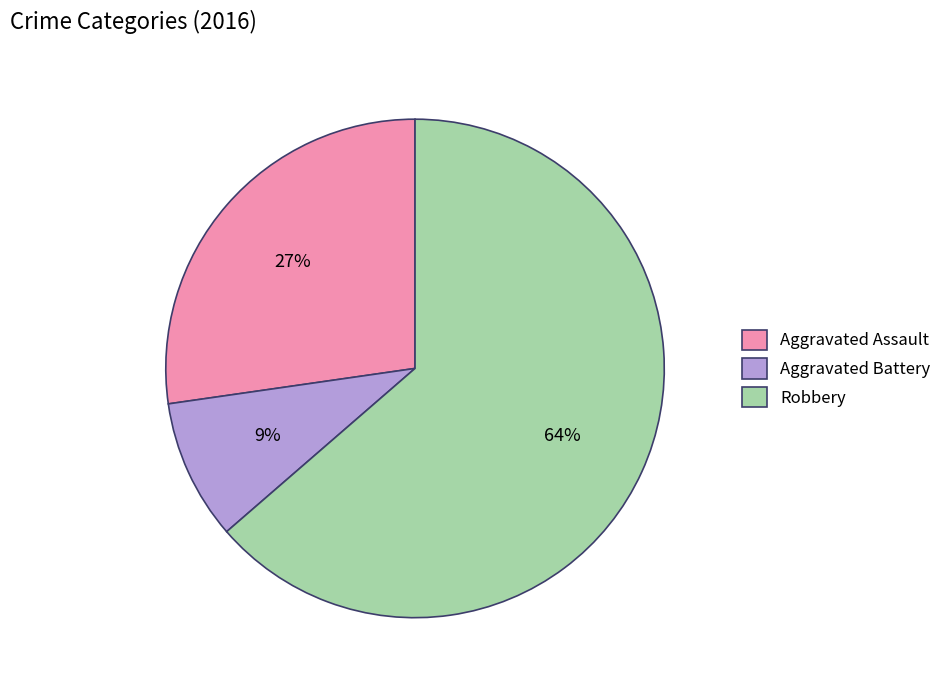

Is it true that Robbery is 64% of the pie?

True